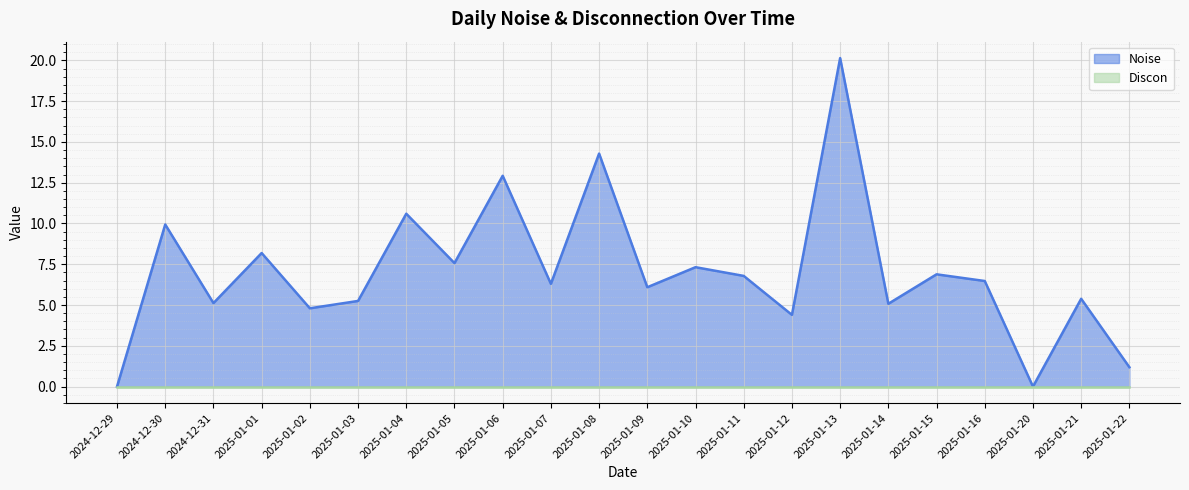

What is the change in value from 2024-12-30 to 2025-01-08?

+4.3